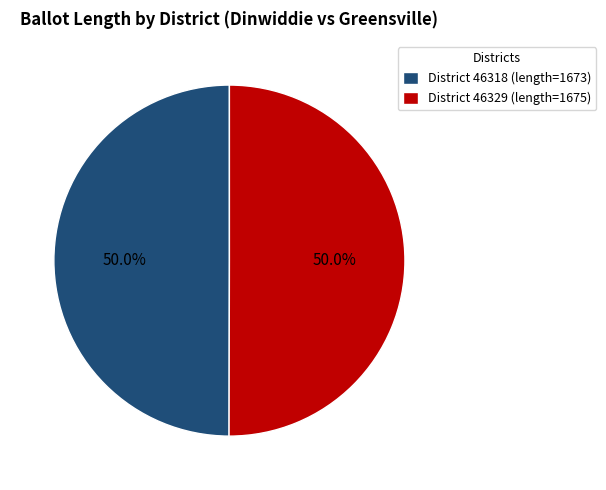

To the nearest percent, what is the average slice percentage?

50%